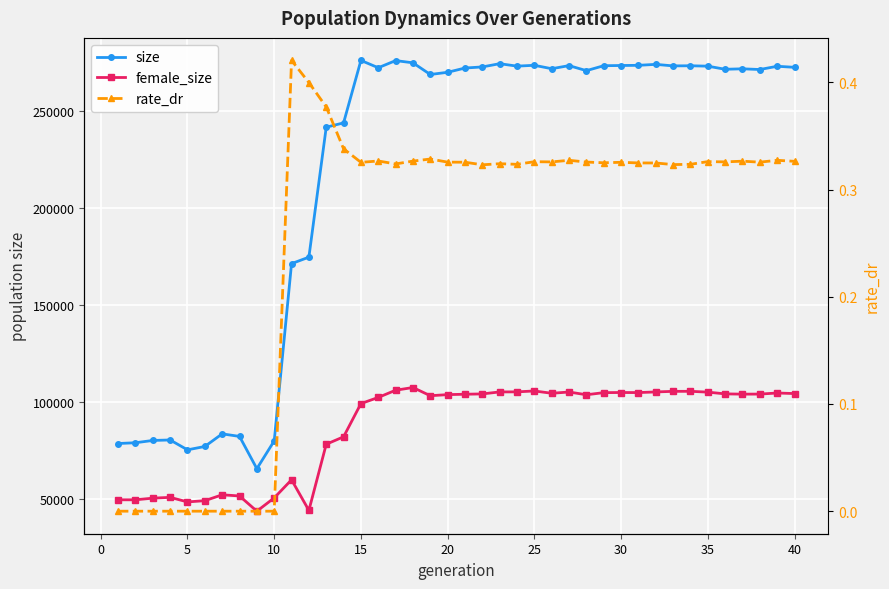

List the series in order of their peak value, lowest first.

rate_dr, female_size, size